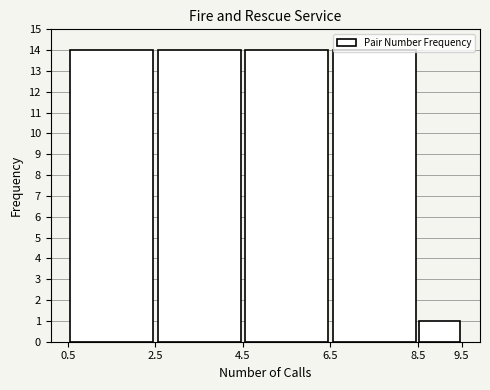

Reading left to right, list every bar in this chart as the range it spans on the x-axis followed by its height. The values are not printed on the chart, so give them approximately, as read against the axis.

0.5 to 2.5: 14
2.5 to 4.5: 14
4.5 to 6.5: 14
6.5 to 8.5: 14
8.5 to 9.5: 1